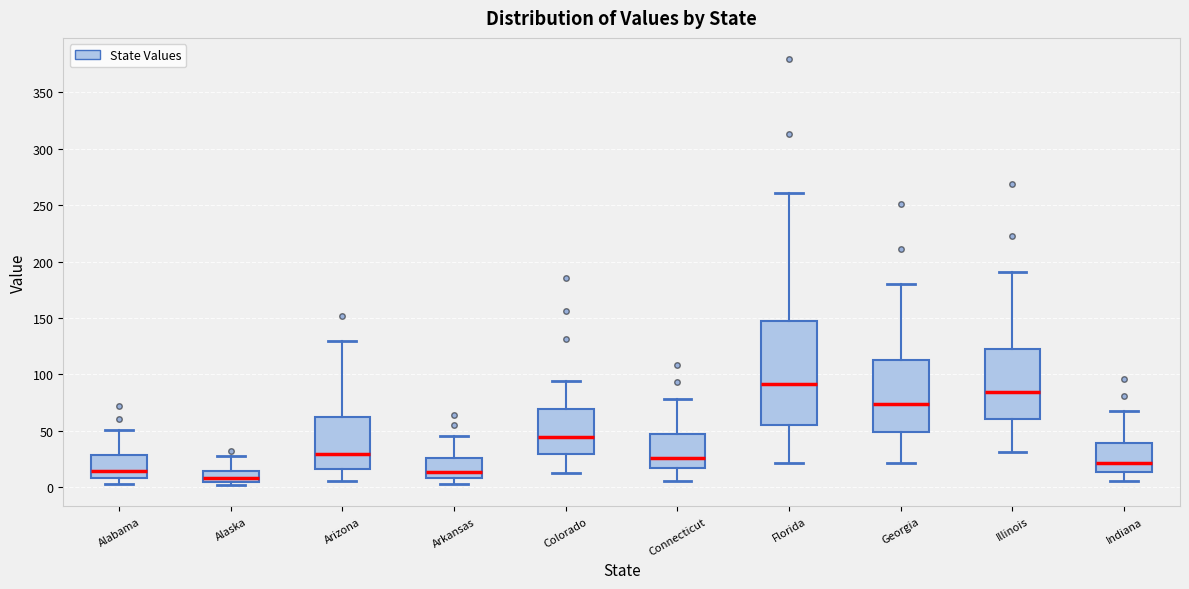

Where does the lower whisker of the box for Arizona end on the y-axis? The values are not printed on the chart, so give them approximately, as read against the axis.

5